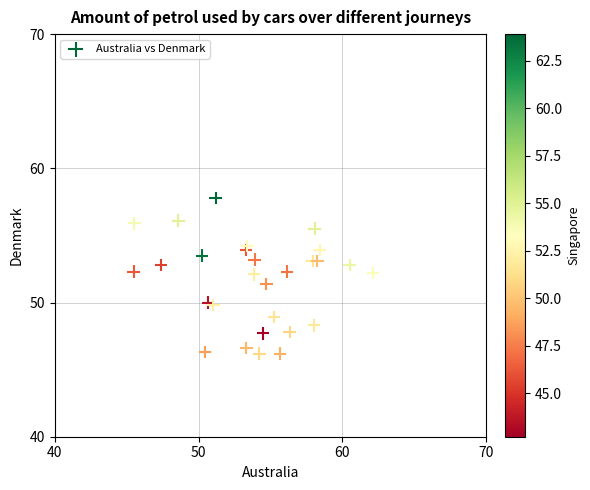

What is the range of X values (max minus min)?

16.7